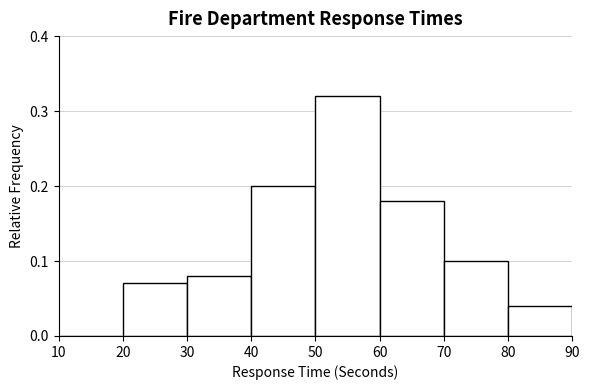

How tall is the bar that spans 70 to 80 on the x-axis? The values are not printed on the chart, so give them approximately, as read against the axis.

0.10